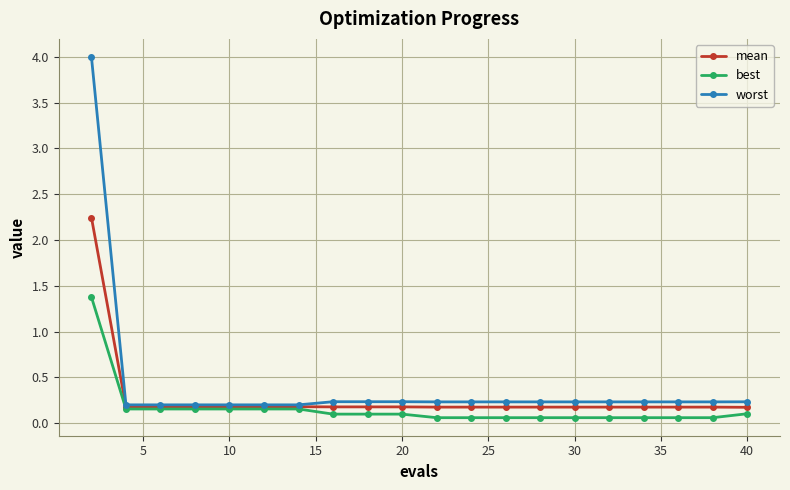

What are all the series names shown in the legend?

mean, best, worst